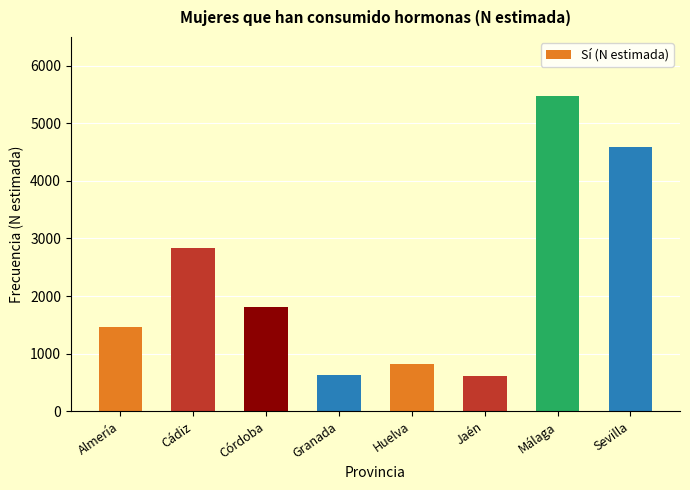

What is the difference between the second highest and minimum values?

3986